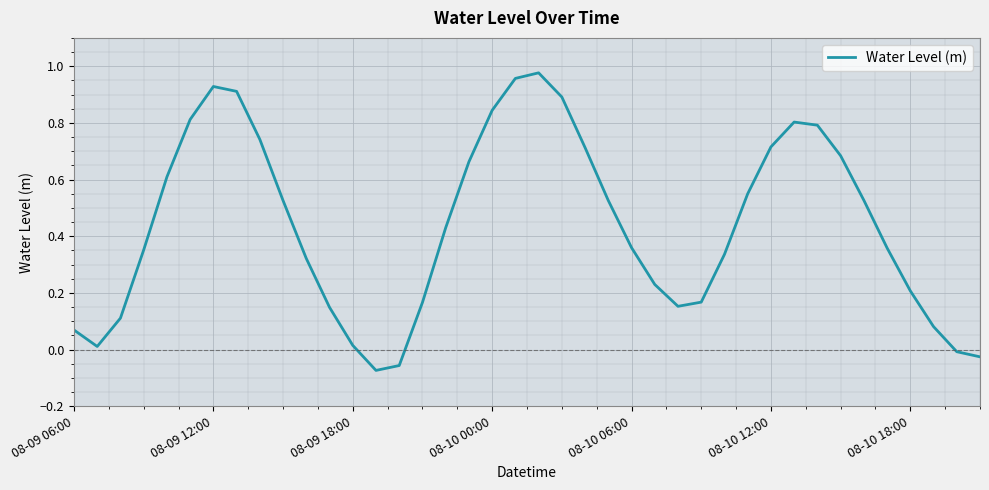

How many interior local valleys (lower than both neighbors) does the data have?

3